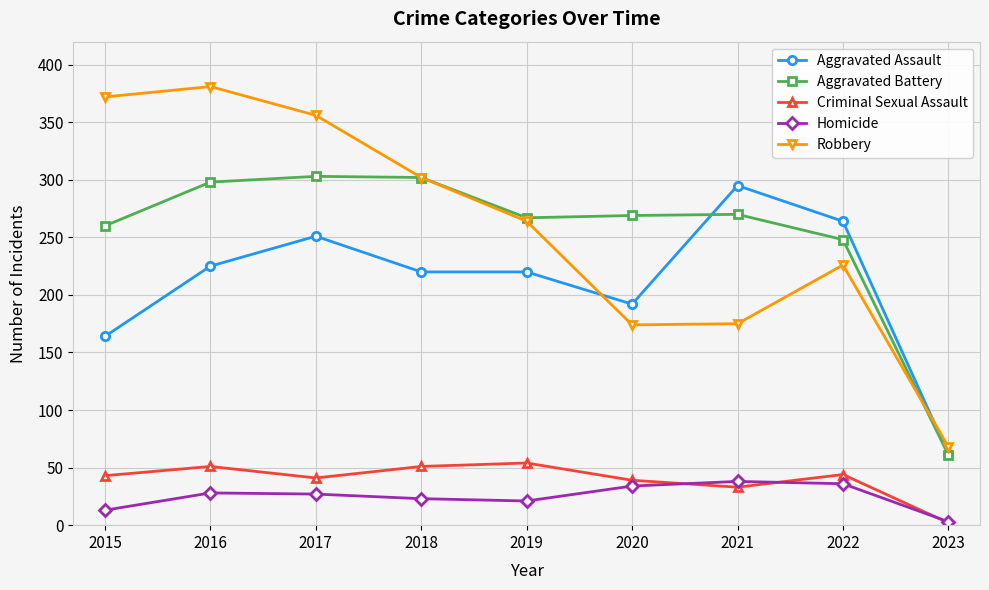

At which category does the chart reach its peak across all series?

2016